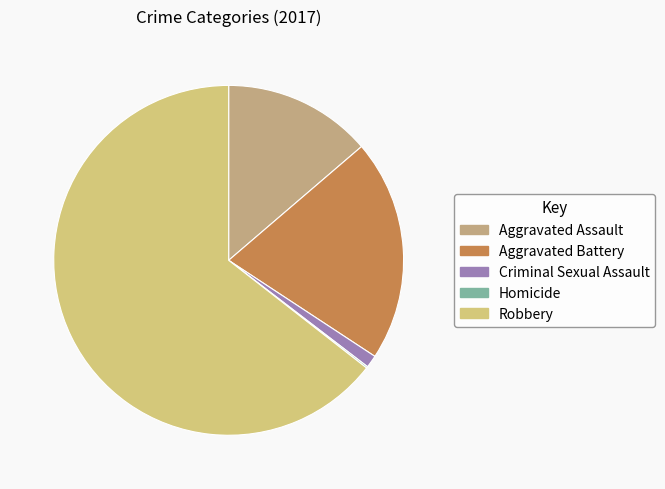

Which category has the biggest portion of the pie?

Robbery